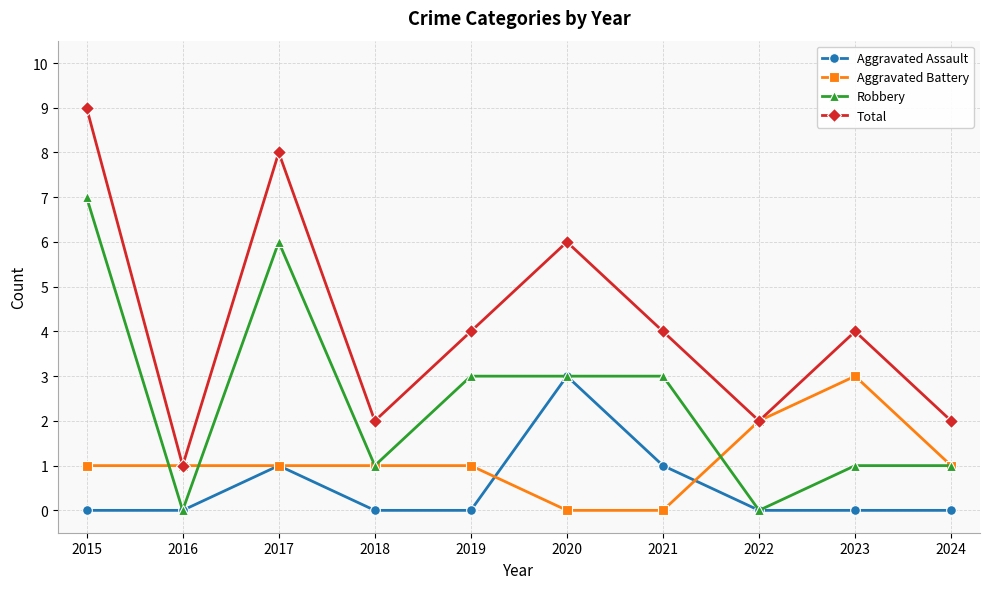

The Robbery series shows 6 at 2017. True or false?

True